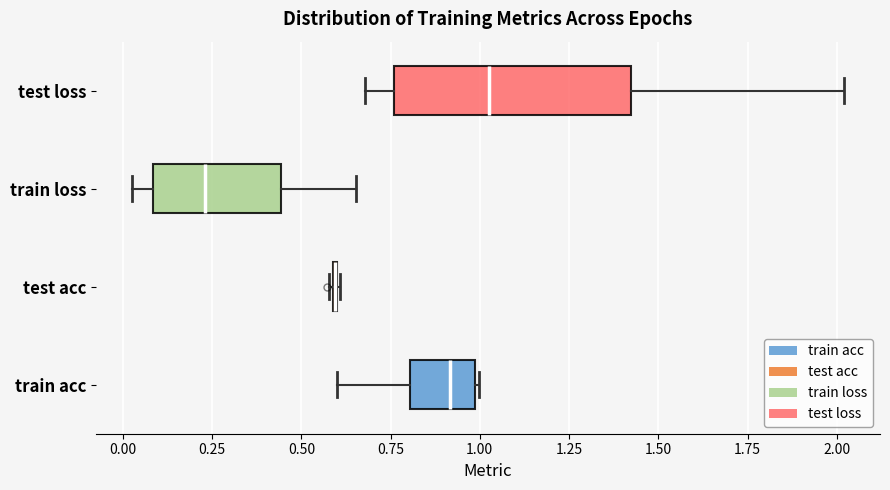

Where is the right edge of the box for test loss on the x-axis? The values are not printed on the chart, so give them approximately, as read against the axis.

1.40